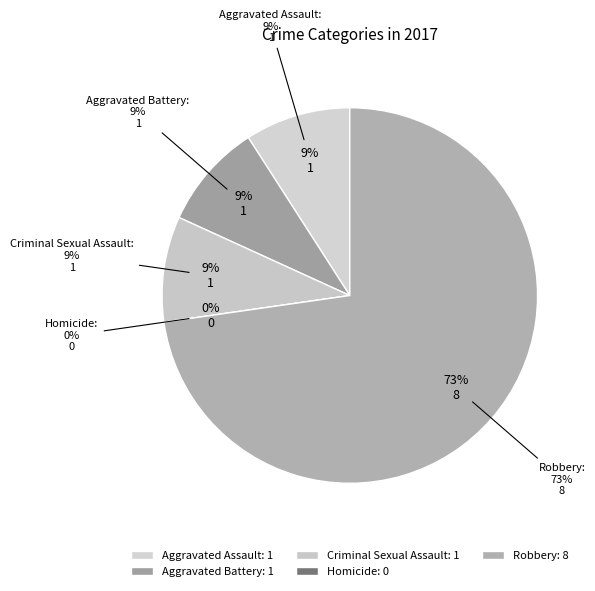

Is it true that Aggravated Assault is 9% of the pie?

True